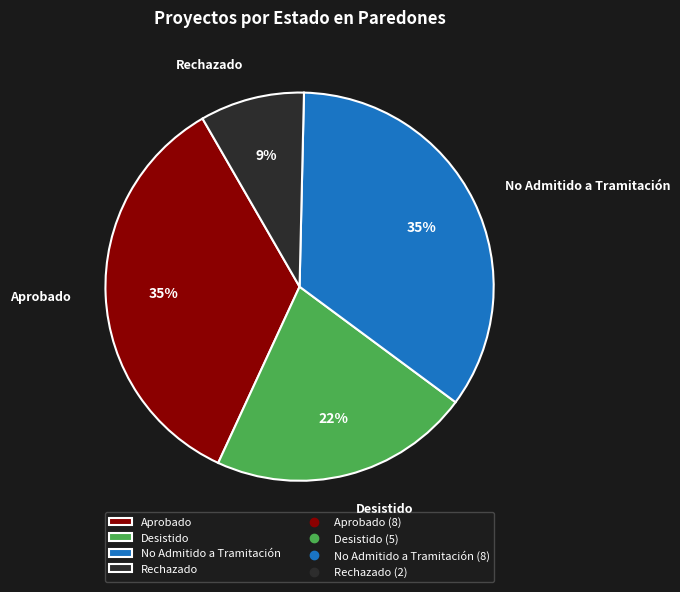

What is the ratio of the value at Desistido to the value at No Admitido a Tramitación?

0.6